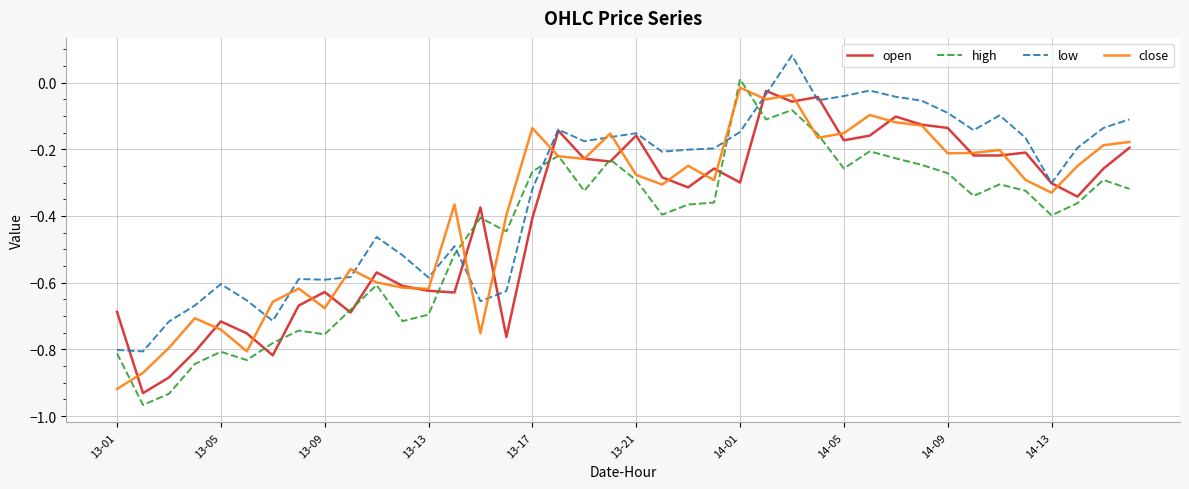

Which series has the largest total across all categories?

low